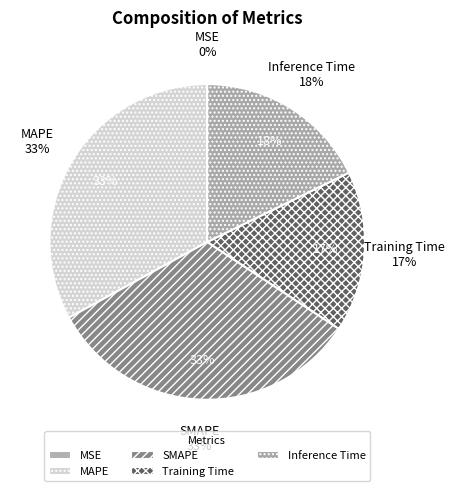

What is the total percentage of Training Time and Inference Time?

34.3%